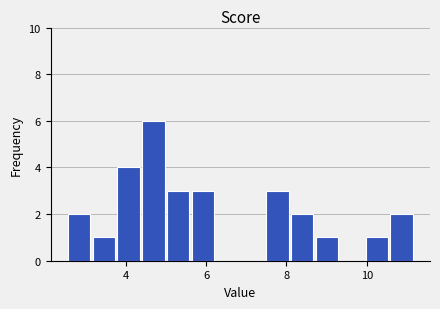

Around what value on the x-axis is the tallest bar? Give the approximate position of its centre, as read against the axis.

4.6